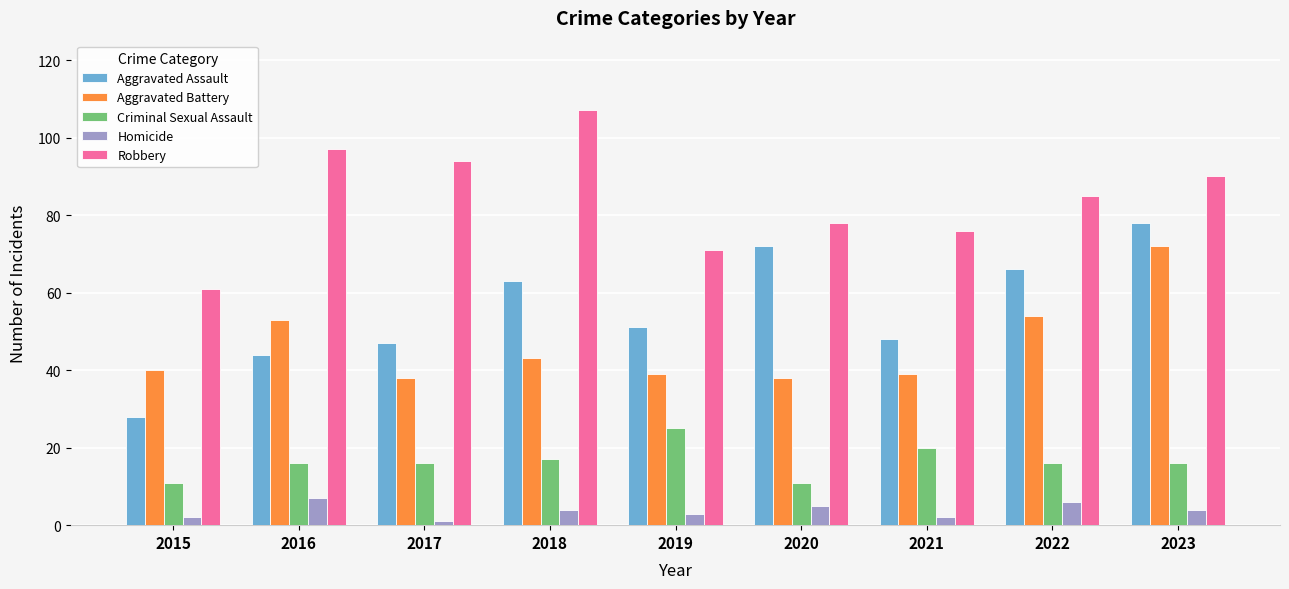

What is the value of the Homicide bar at the 2nd from the left?

7